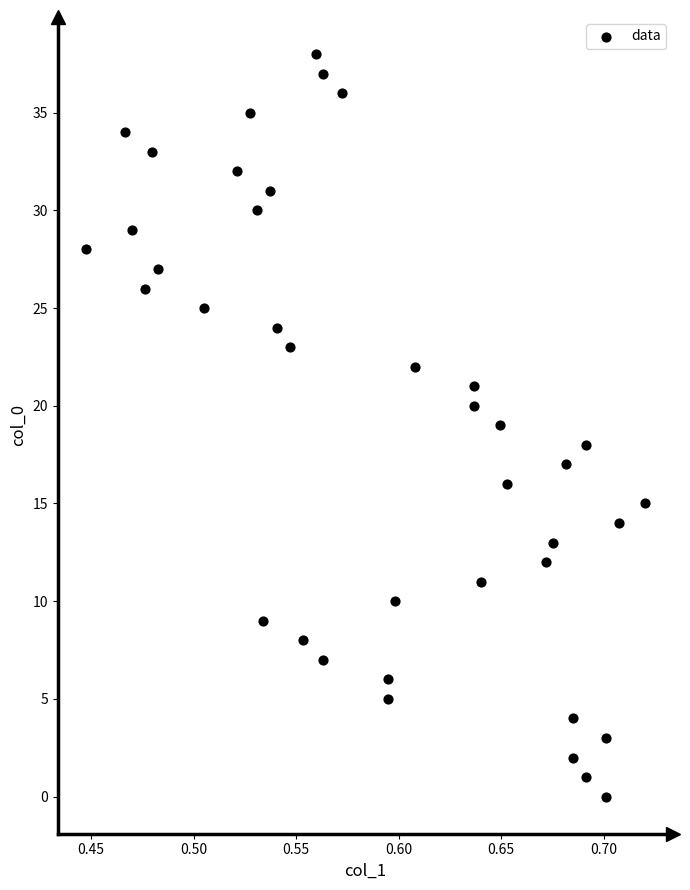

What is the range of Y values (max minus min)?

38